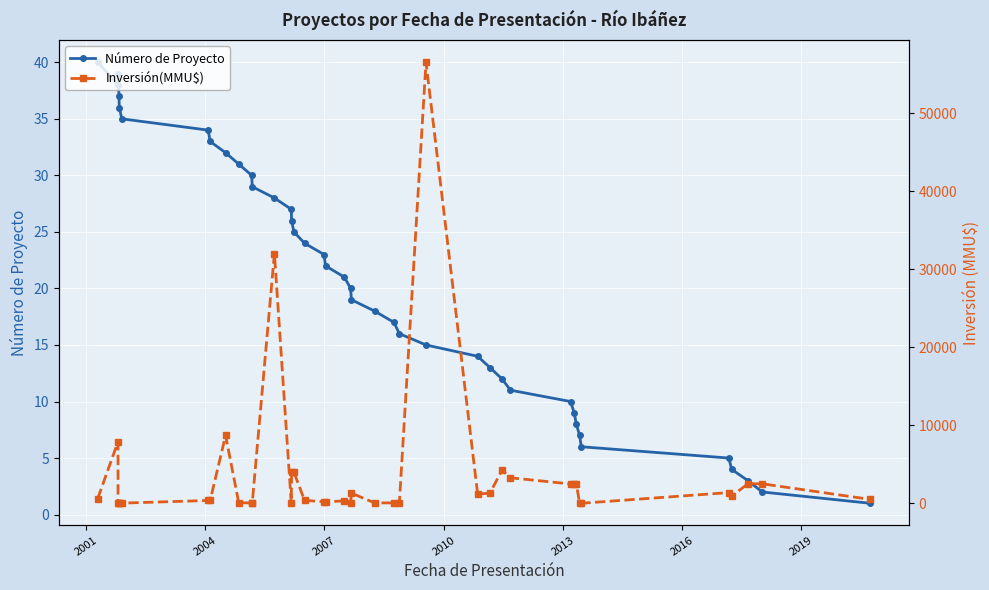

How many times do Inversión(MMU$) and Número de Proyecto cross each other?

8